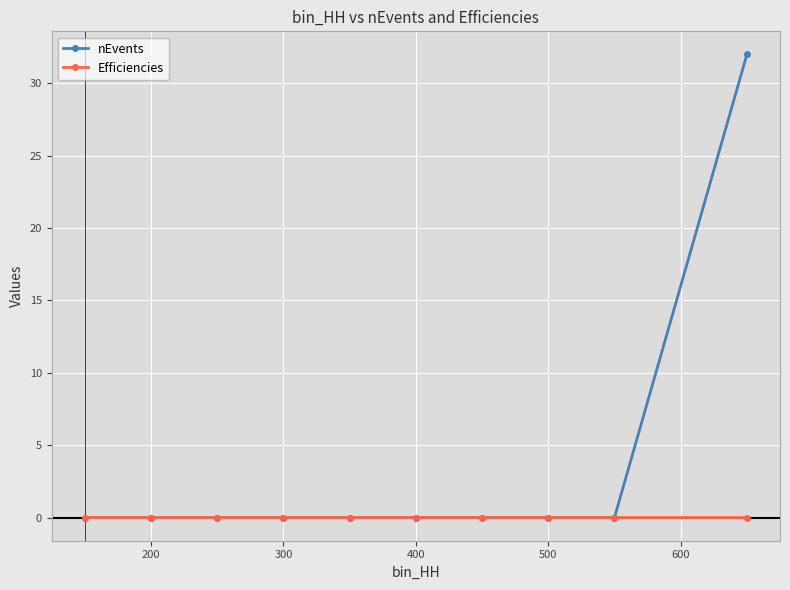

How many distinct data groups are displayed?

2